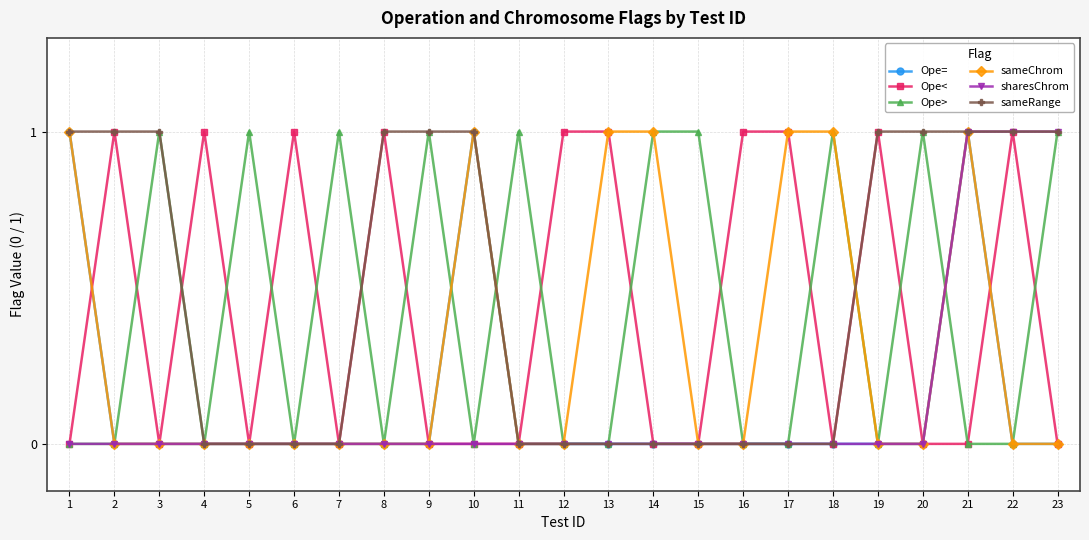

At which category is the sum across all series the highest?

21